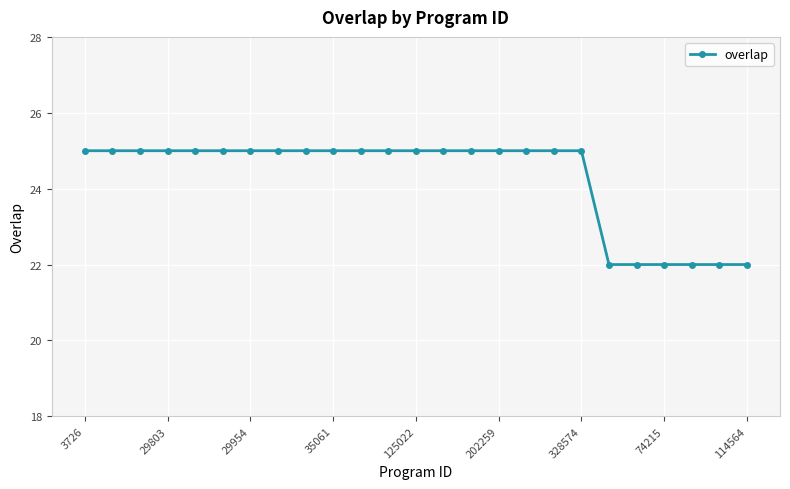

What is the average value?

24